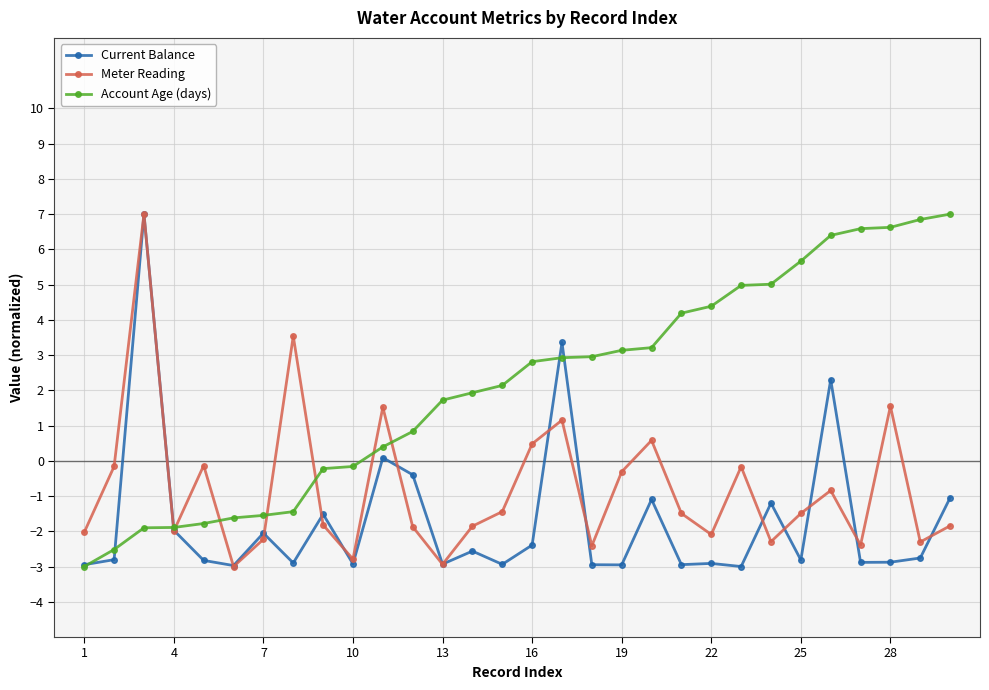

Which series has the largest total across all categories?

Account Age (days)